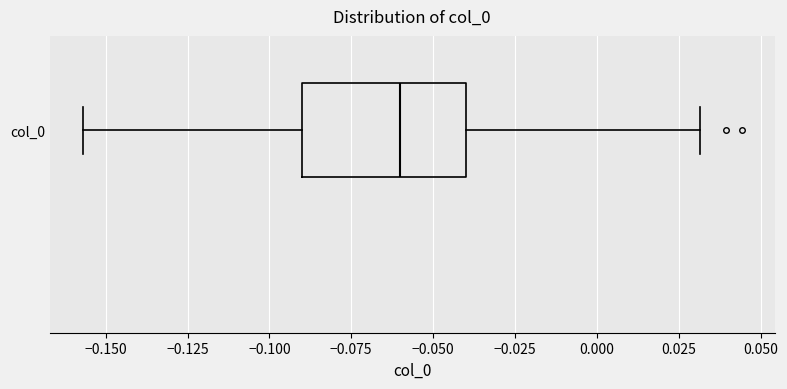

Read this box plot against the x-axis: the position of the median line, the range covered by the box, and the ends of both whiskers. The values are not printed on the chart, so give them approximately, as read against the axis.

median -0.060, box -0.090 to -0.040, whiskers -0.155 to 0.030